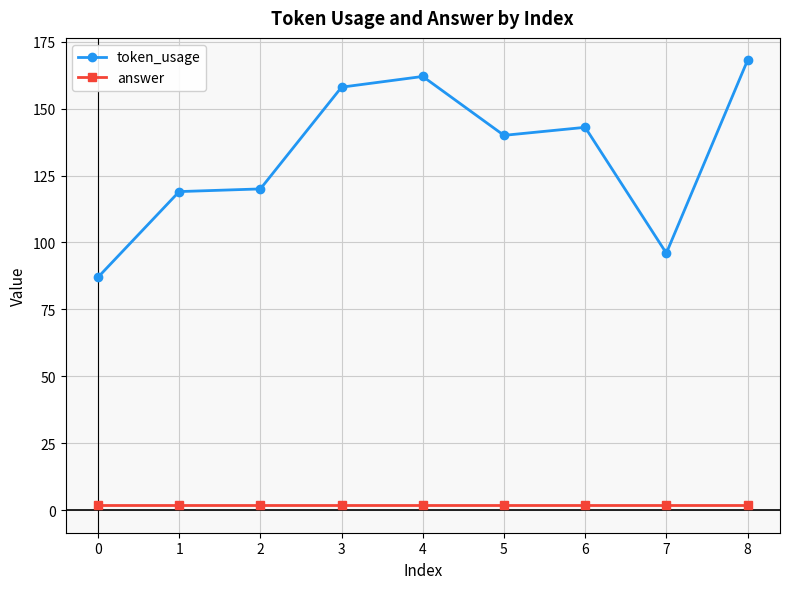

True or false: token_usage and answer cross at least once.

False